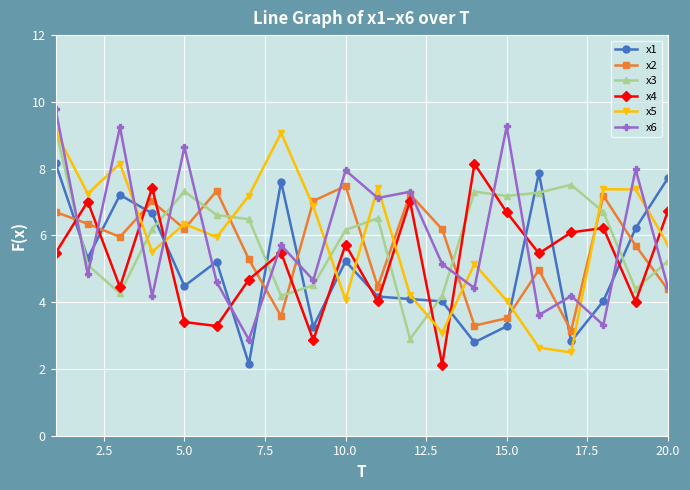

True or false: x6 has more than 2 interior local peaks.

True